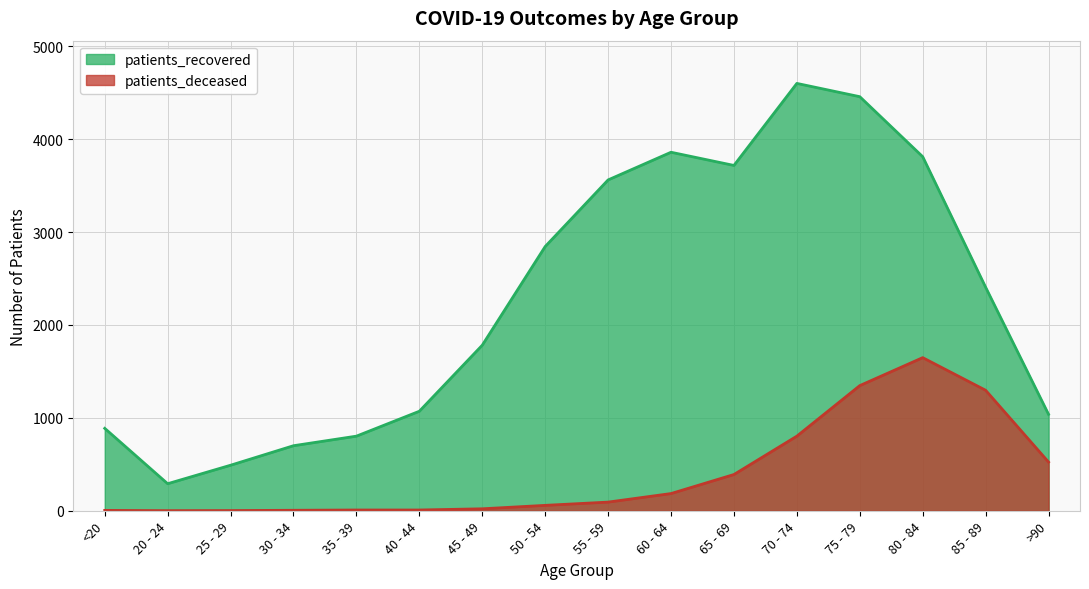

The value of patients_recovered at 40 - 44 is 1451. True or false?

False